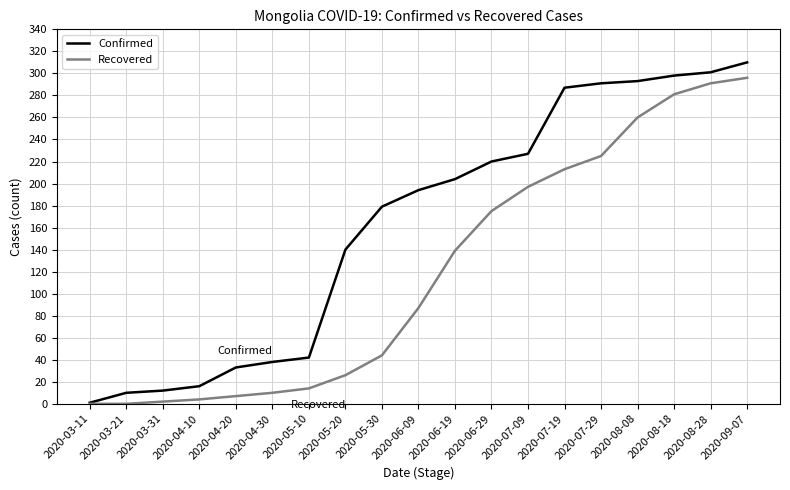

Which category has the highest value across all series?

2020-09-07